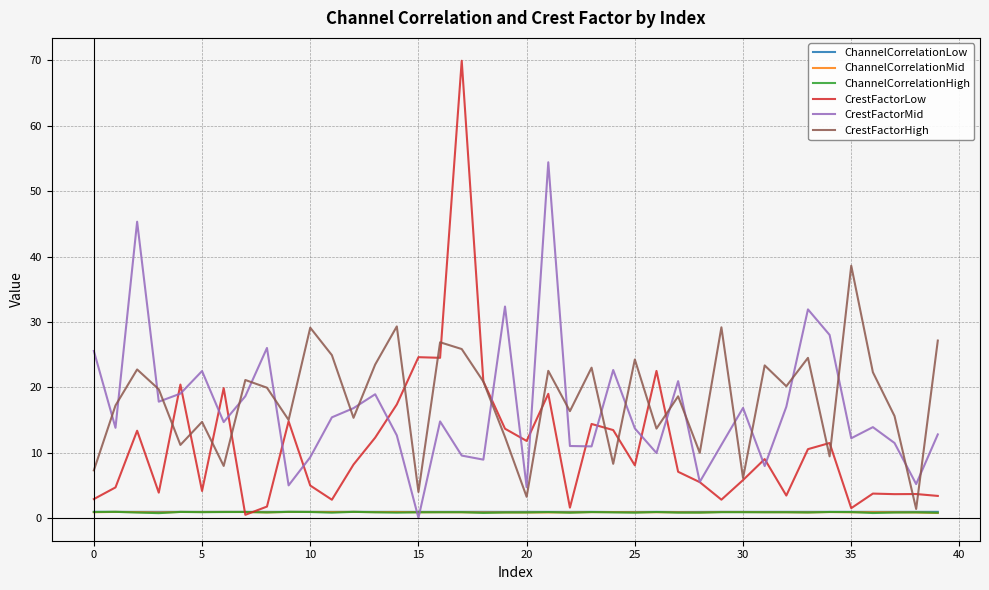

What is the greatest value displayed?

69.9